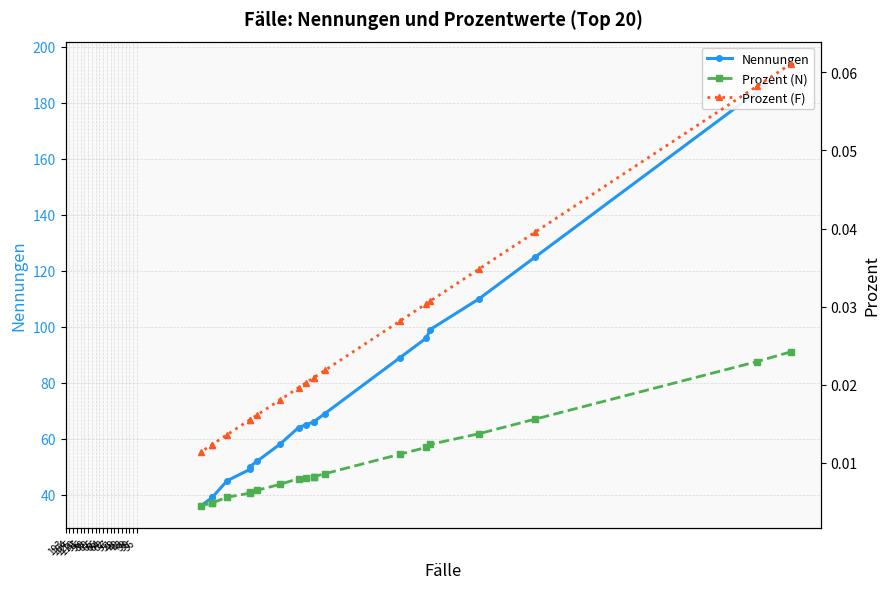

What is the sum of the Nennungen values at 125 and 39?

164.0